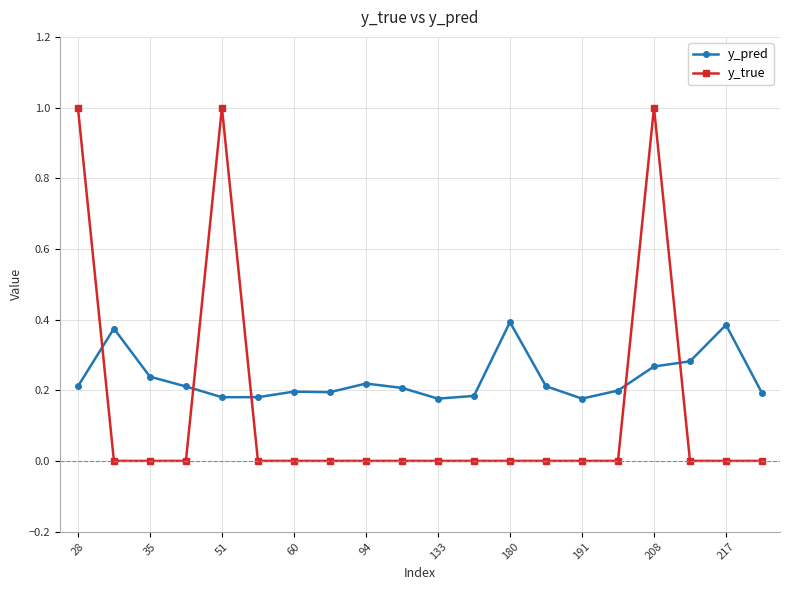

True or false: y_pred and y_true cross at least once.

True